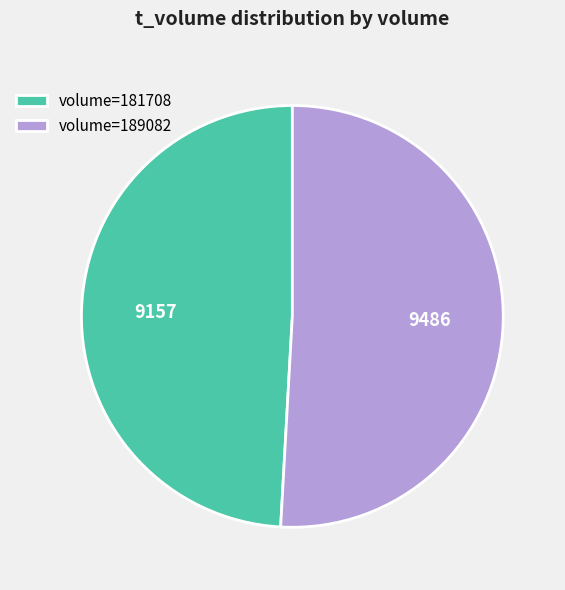

The volume=181708 slice represents 35% of the pie. True or false?

False